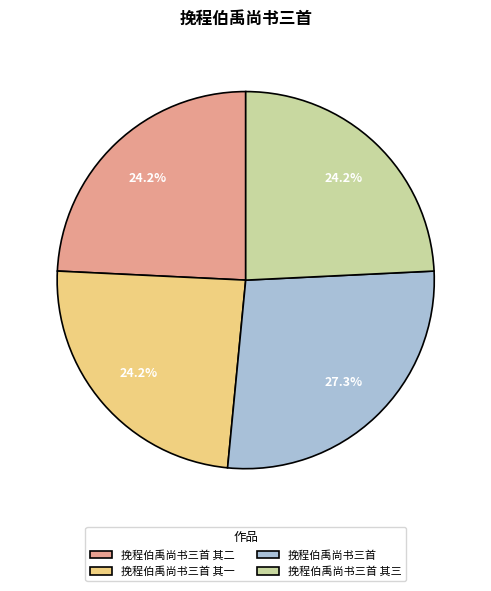

What is the largest slice in the pie chart?

挽程伯禹尚书三首